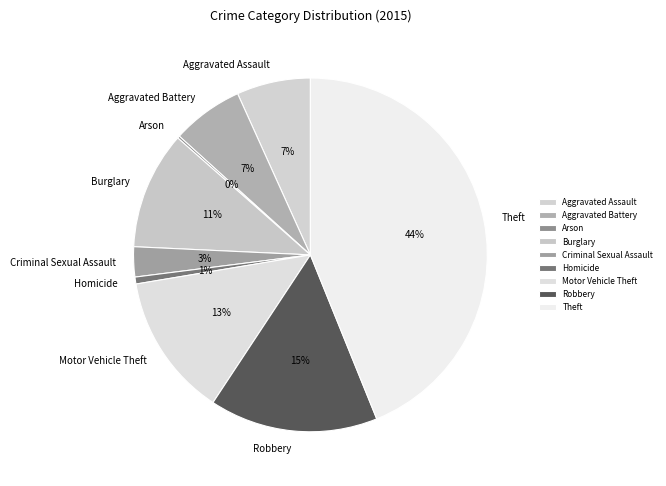

True or false: Aggravated Assault accounts for 7% of the total.

True